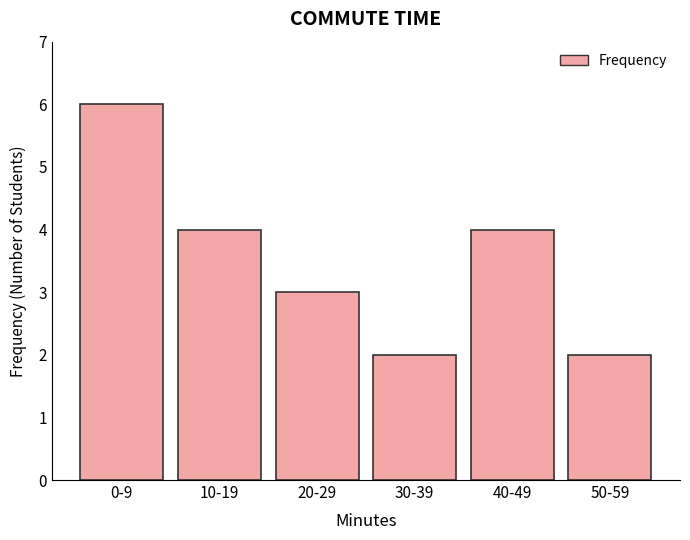

Reading left to right, what are all the values shown in this chart?

6	4	3	2	4	2